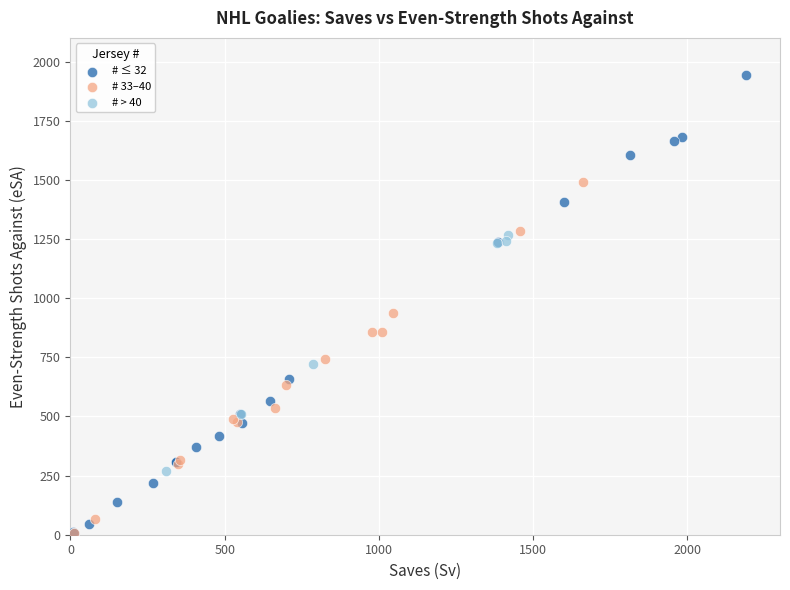

Which series contains the highest Y value?

# ≤ 32